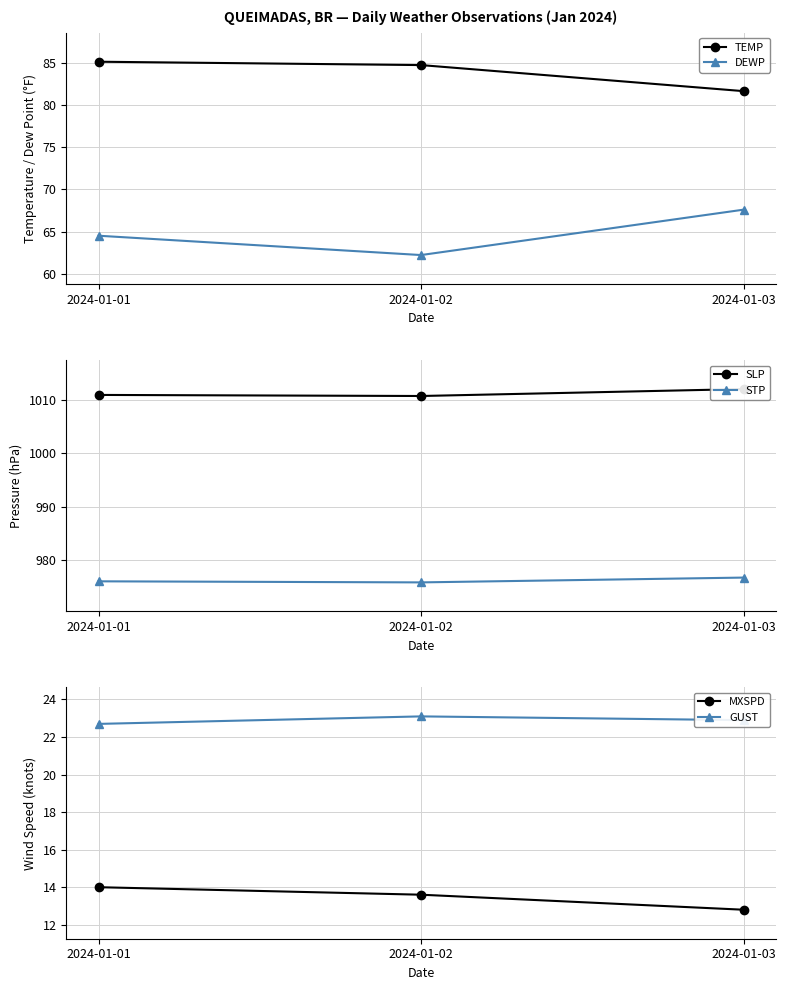

The value of MXSPD at 2024-01-03 is 4.3. True or false?

False